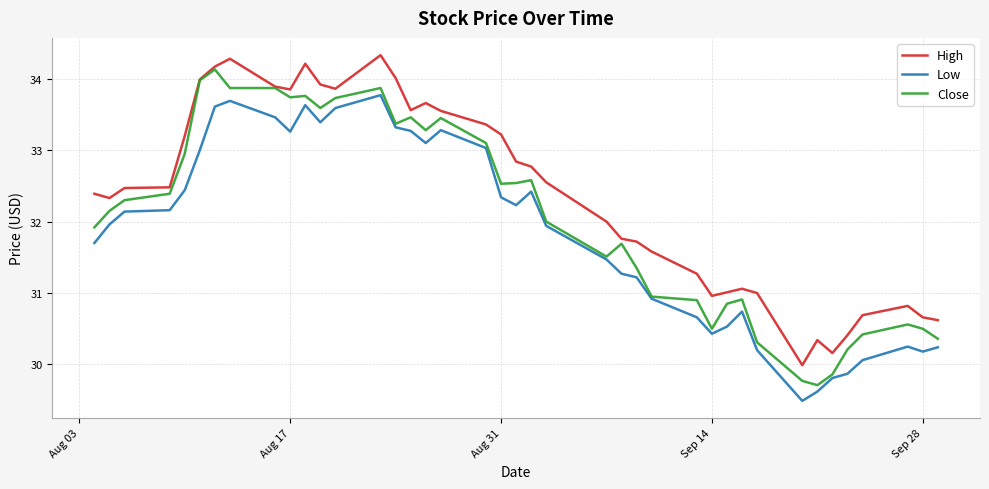

Which series has the largest total across all categories?

High